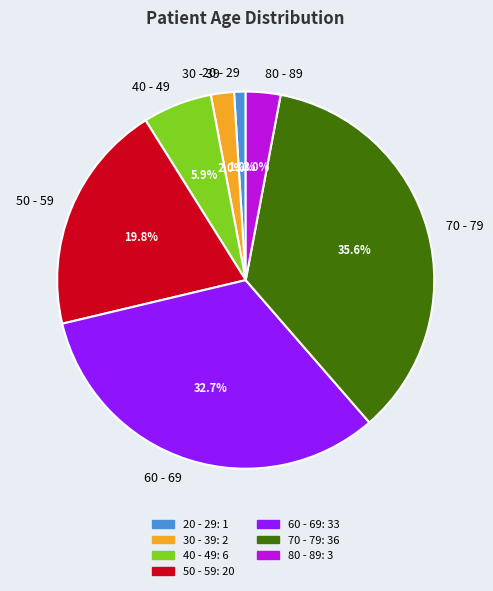

Which slice is the smallest?

20 - 29